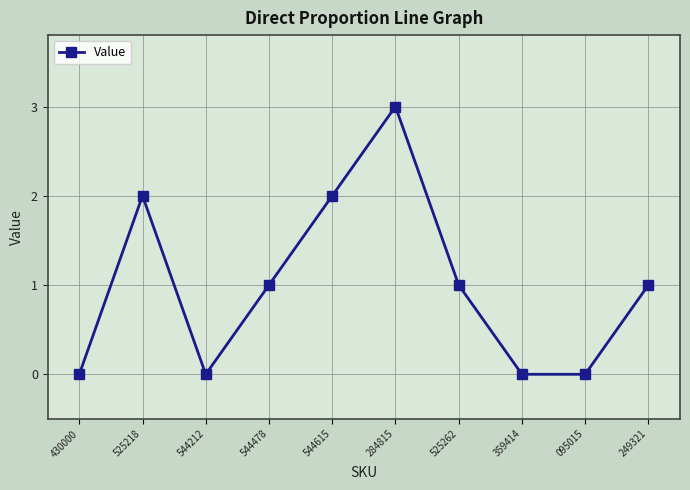

Which label corresponds to the largest value in the chart?

284815